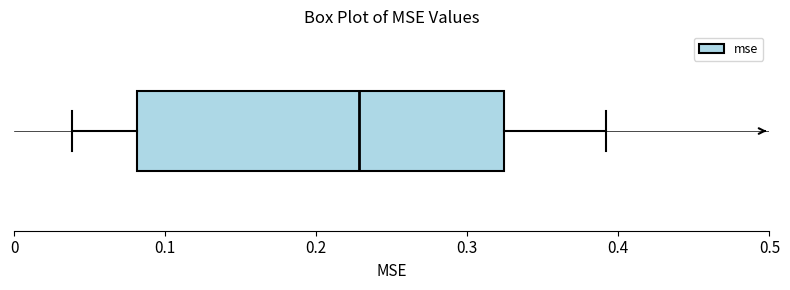

Read this box plot against the x-axis: the position of the median line, the range covered by the box, and the ends of both whiskers. The values are not printed on the chart, so give them approximately, as read against the axis.

median 0.23, box 0.08 to 0.32, whiskers 0.04 to 0.39